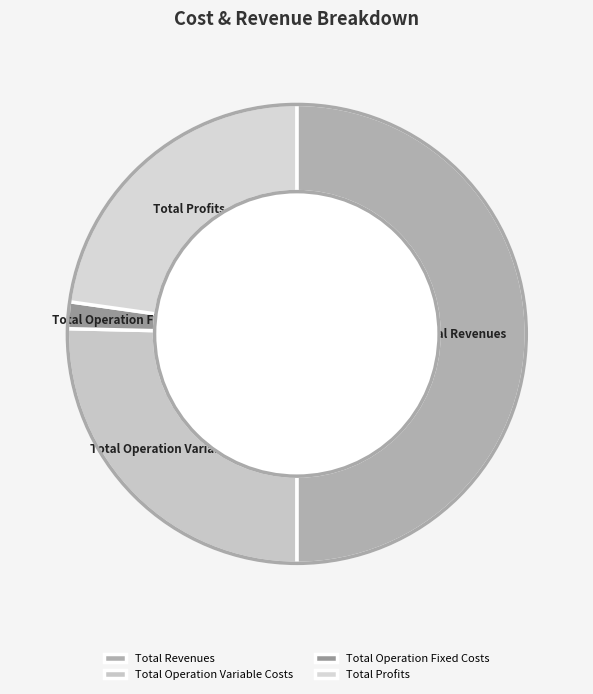

Between Total Operation Variable Costs and Total Operation Fixed Costs, which is larger?

Total Operation Variable Costs